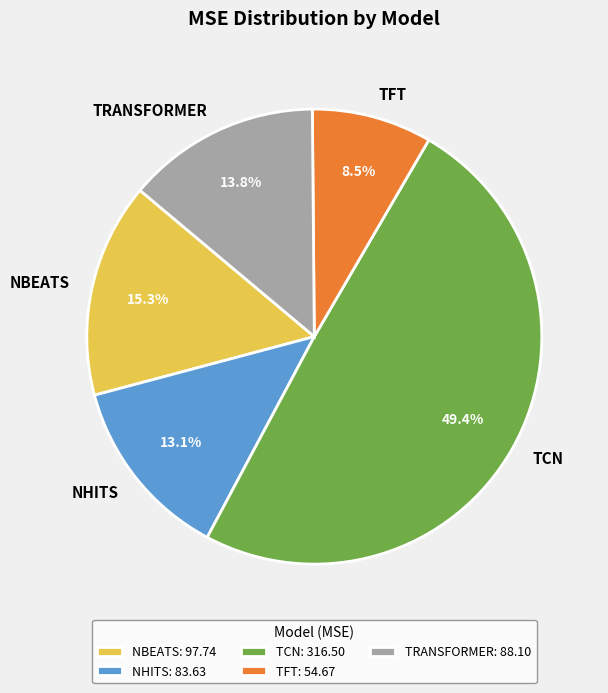

Between NHITS and NBEATS, which is larger?

NBEATS